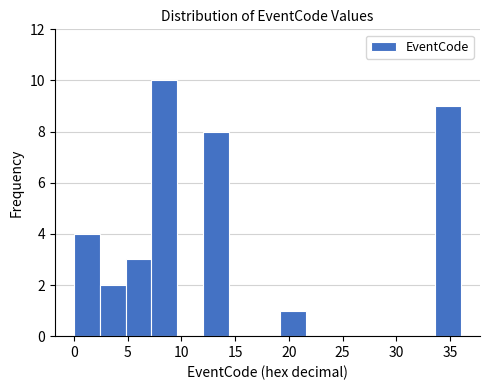

Reading left to right, transcribe this chart: for each bar, give the range it covers on the x-axis and its height. Neither the bar edges nor the heights are printed on the chart, so give them approximately, as read against the axes.

0.0 to 2.4: 4
2.4 to 4.8: 2
4.8 to 7.2: 3
7.2 to 9.6: 10
9.6 to 12.0: 0
12.0 to 14.4: 8
14.4 to 16.8: 0
16.8 to 19.2: 0
19.2 to 21.6: 1
21.6 to 24.0: 0
24.0 to 26.4: 0
26.4 to 28.8: 0
28.8 to 31.2: 0
31.2 to 33.6: 0
33.6 to 36.0: 9